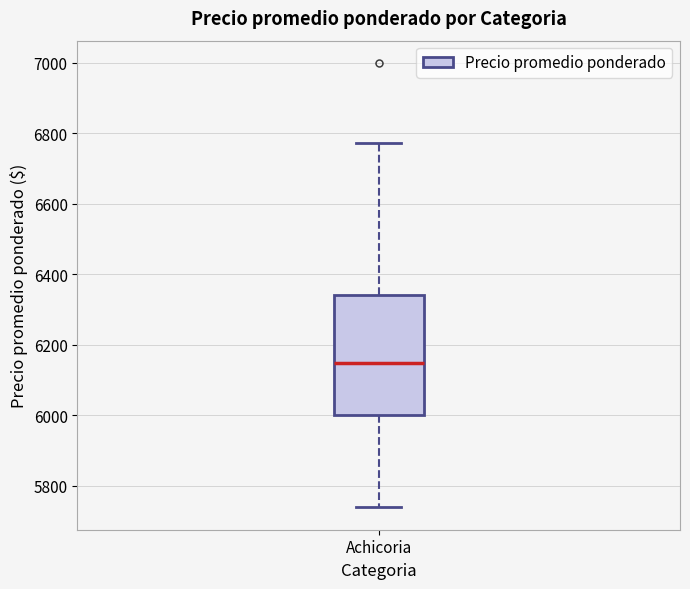

Read this box plot against the y-axis: the position of the median line, the range covered by the box, and the ends of both whiskers. The values are not printed on the chart, so give them approximately, as read against the axis.

median 6140, box 6000 to 6340, whiskers 5740 to 6780